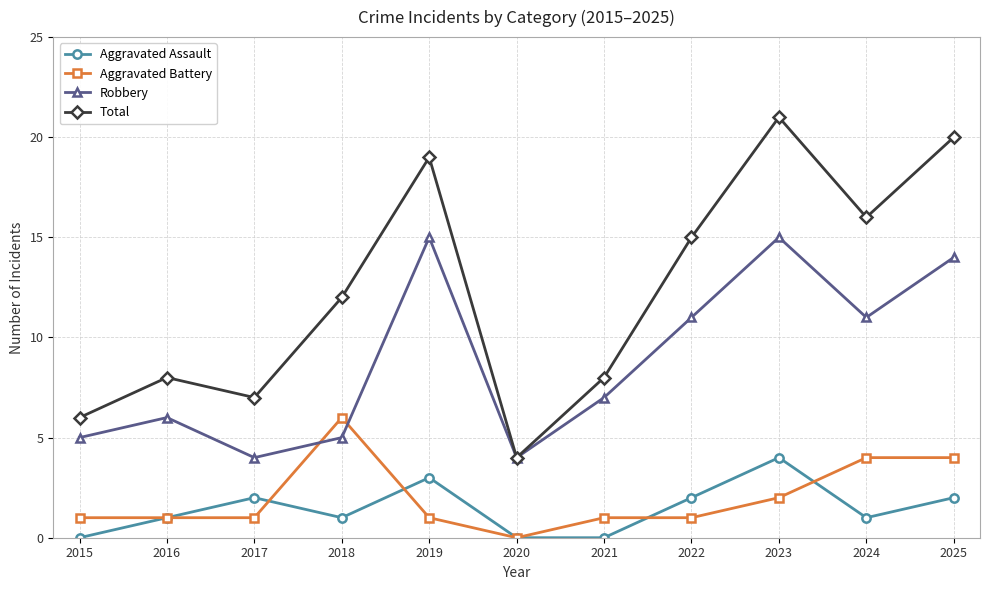

Is it true that Robbery equals 1 at 2021?

False